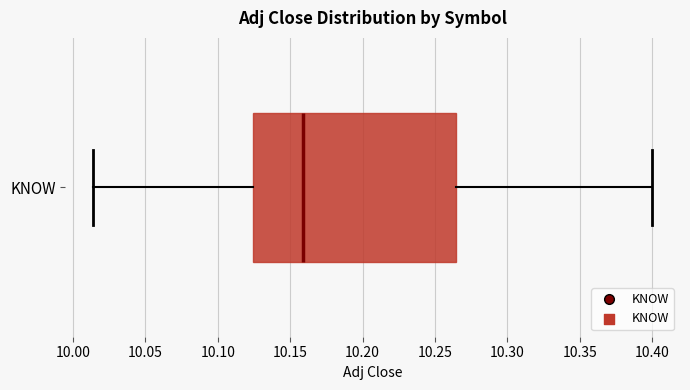

Where does the left whisker of the box for KNOW end on the x-axis? The values are not printed on the chart, so give them approximately, as read against the axis.

10.015